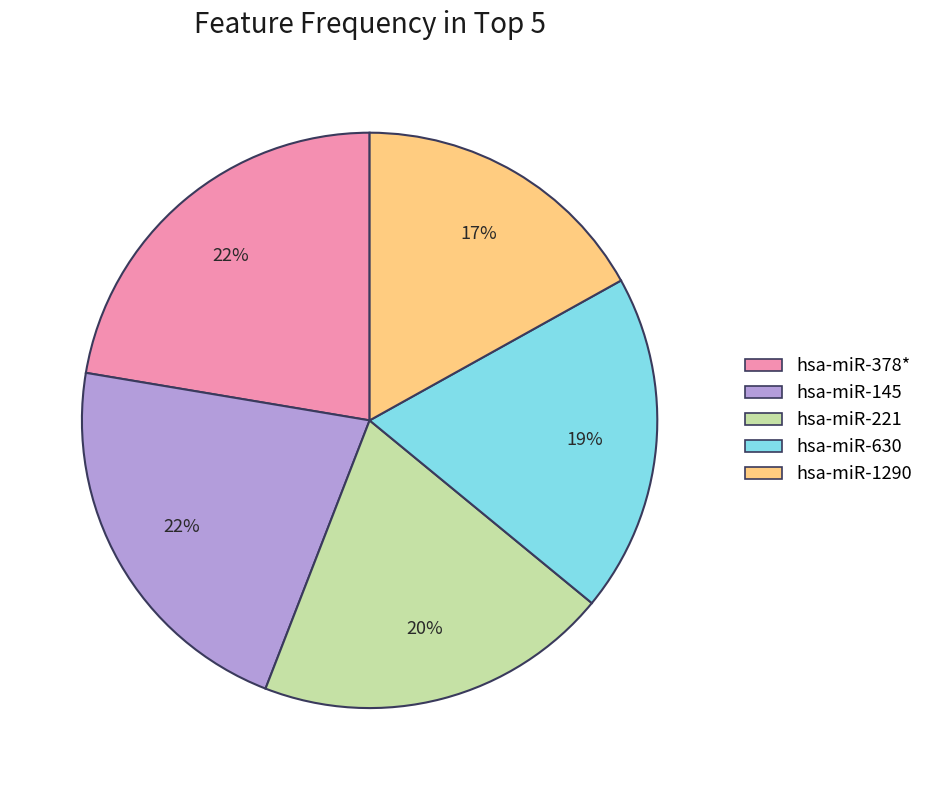

Does any single category account for the majority?

No